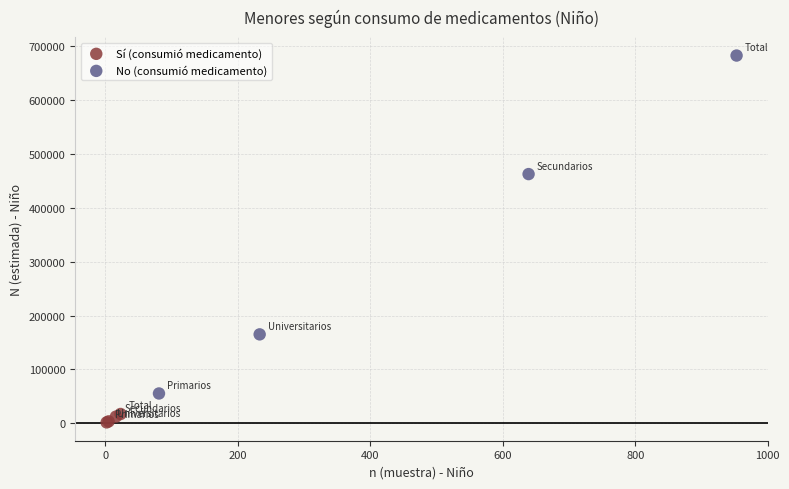

Which series contains the highest Y value?

No (consumió medicamento)